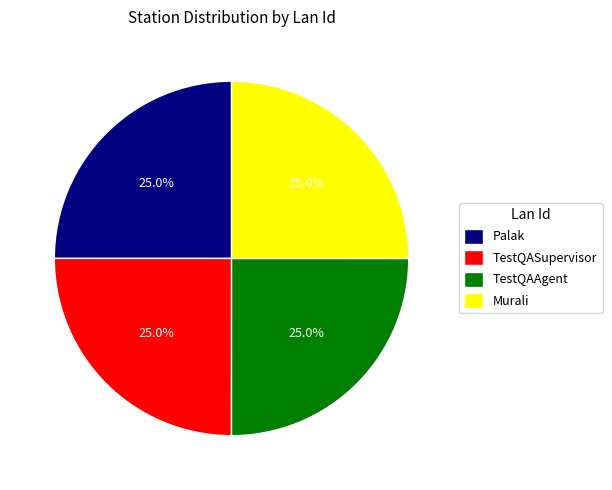

Is TestQAAgent the majority of the pie?

No